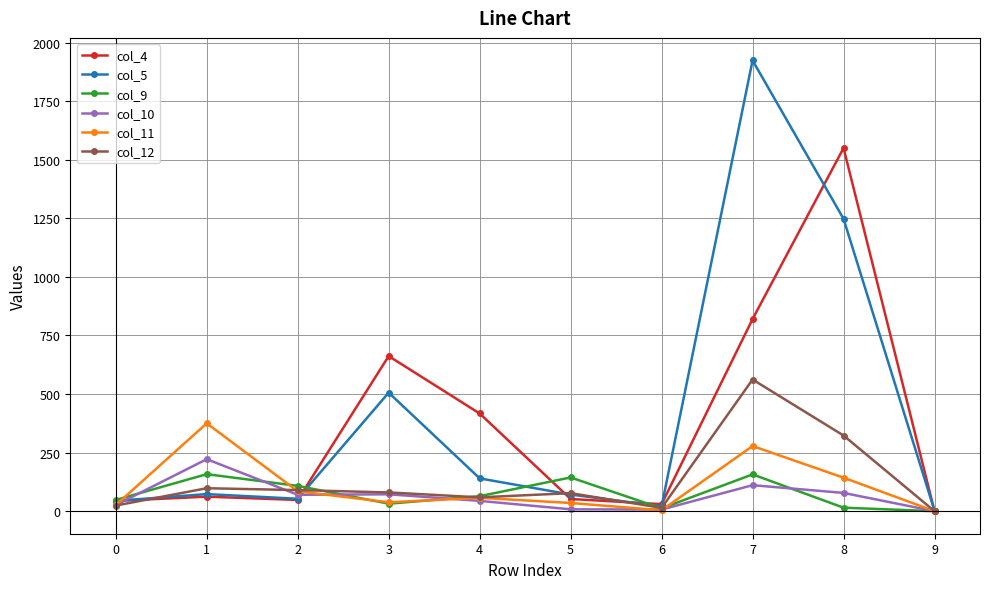

What is the sum of all col_12 values?

1327